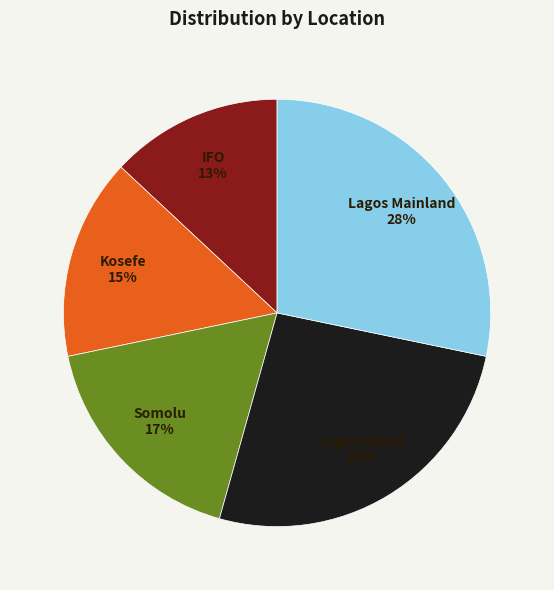

Approximately how many times larger is the value at Kosefe compared to IFO?

1.2